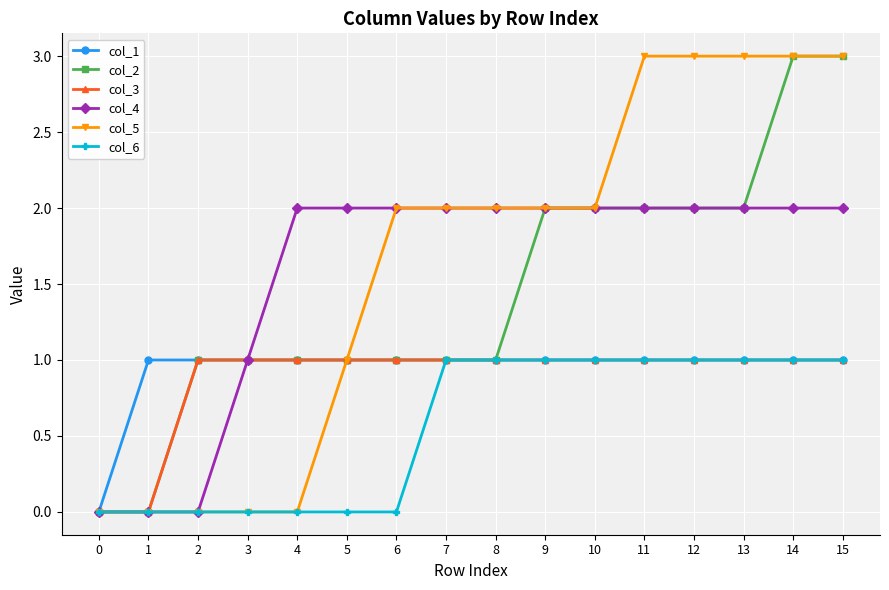

What is the difference between the highest and lowest values at 14?

2